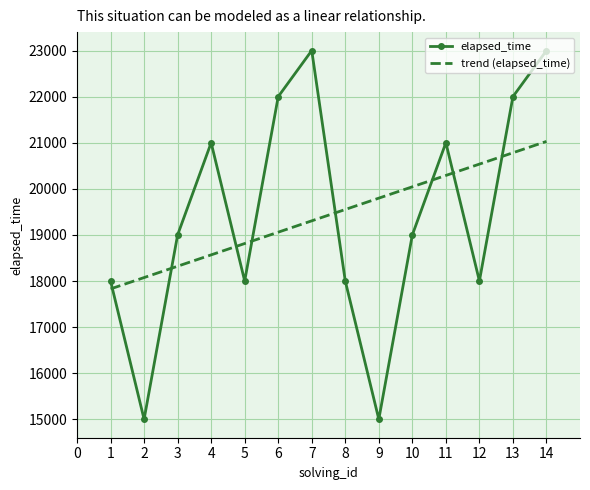

What is the difference between the values at 13 and 3?

3000